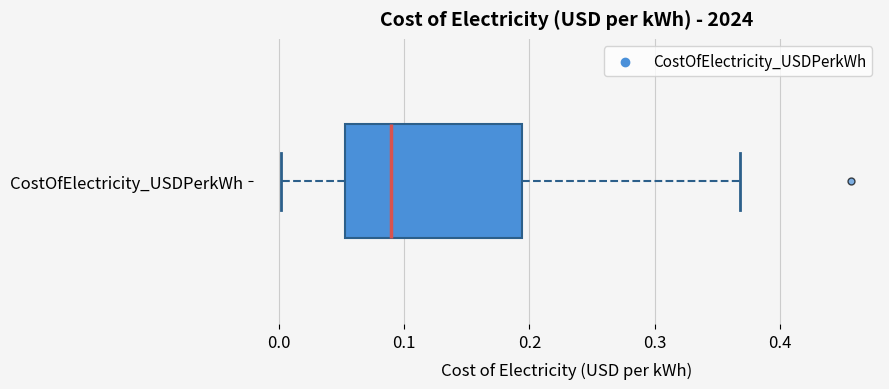

Read this box plot against the x-axis: the position of the median line, the range covered by the box, and the ends of both whiskers. The values are not printed on the chart, so give them approximately, as read against the axis.

median 0.09, box 0.05 to 0.19, whiskers 0.00 to 0.37